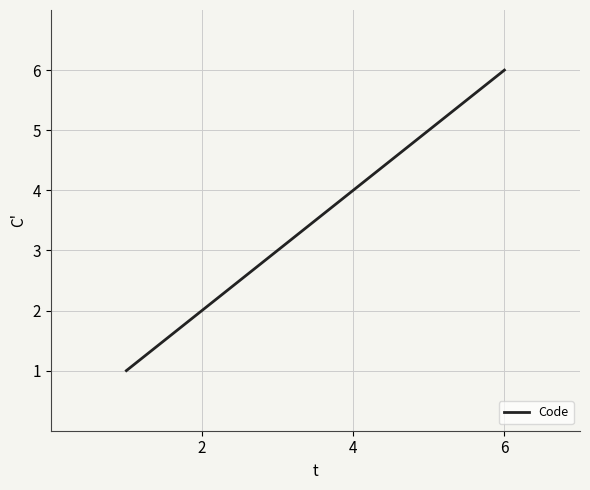

What is the greatest value displayed?

6